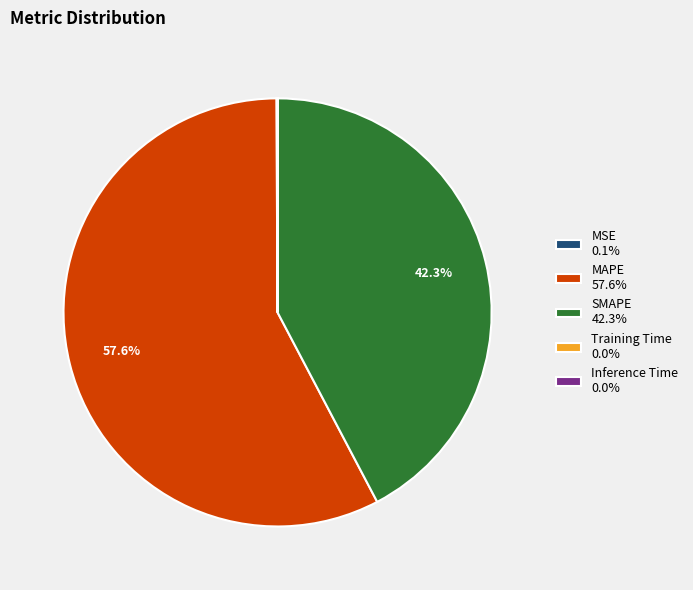

Is there any slice that represents more than half of the pie?

Yes